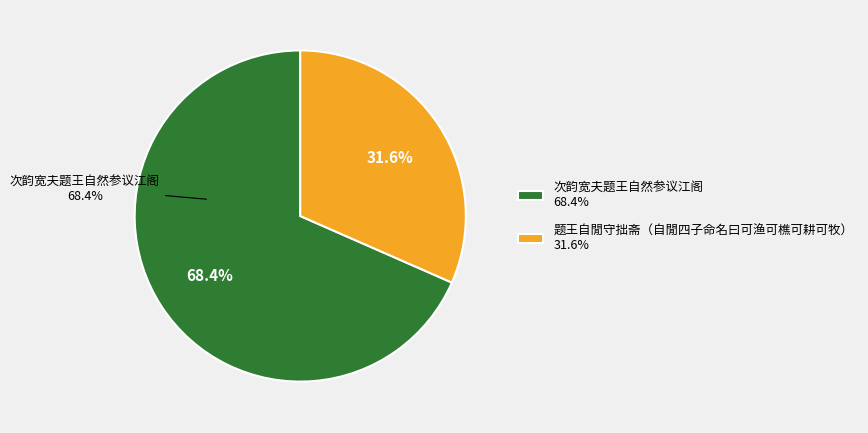

What percentage is NOT represented by 次韵宽夫题王自然参议江阁?

31.6%